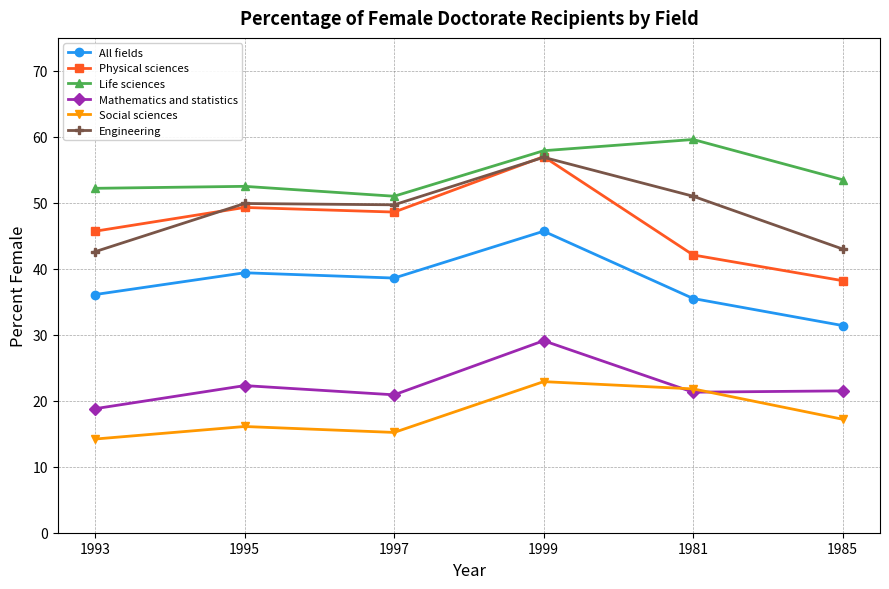

At how many categories does at least one series exceed 50?

6